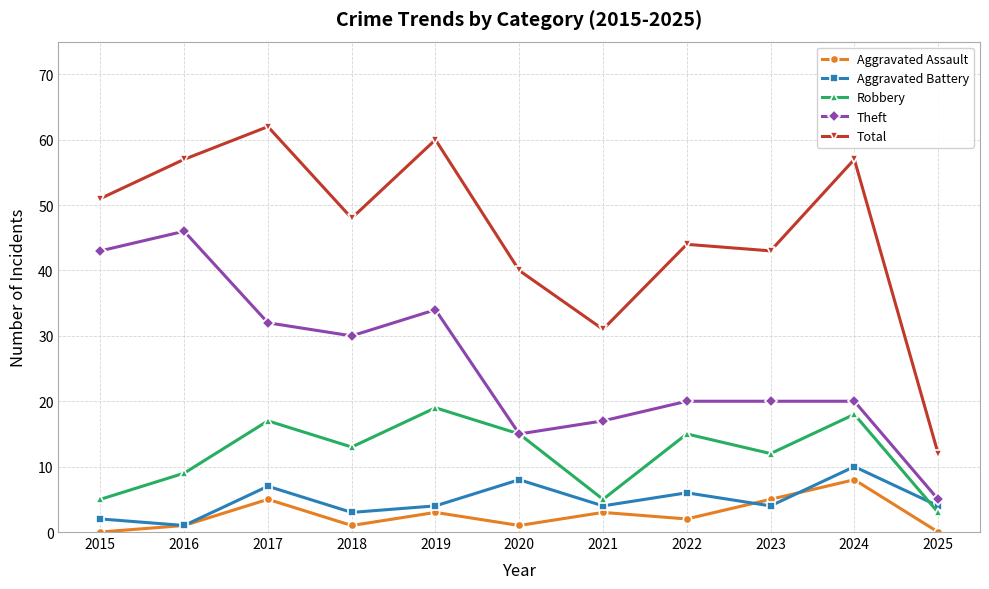

At how many categories does at least one series exceed 4?

11